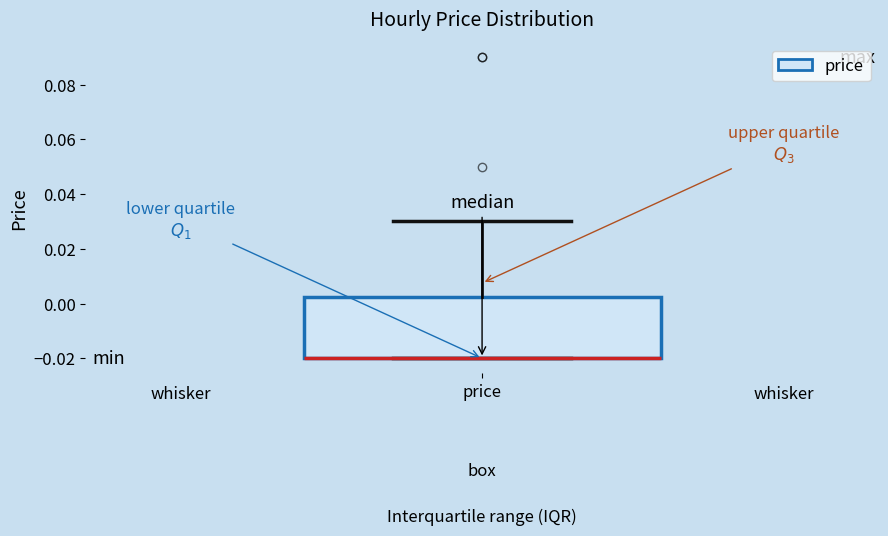

Where does the upper whisker of the box for price end on the y-axis? The values are not printed on the chart, so give them approximately, as read against the axis.

0.030